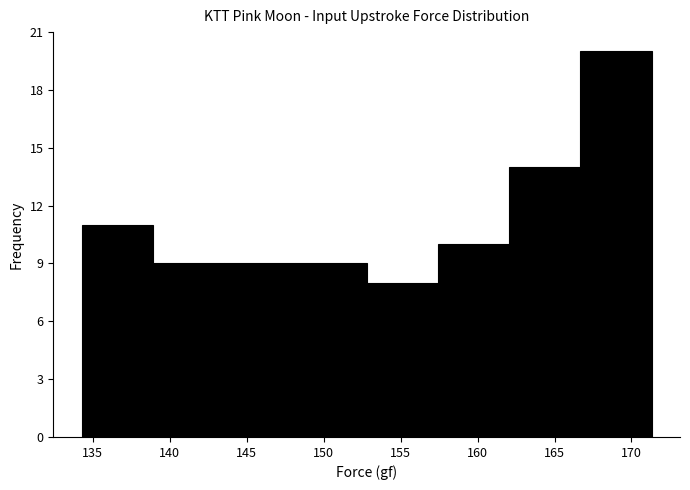

What is the height of the bar covering 143.5 to 148.0 on the x-axis? Neither the bar edges nor the heights are printed on the chart, so give them approximately, as read against the axes.

9